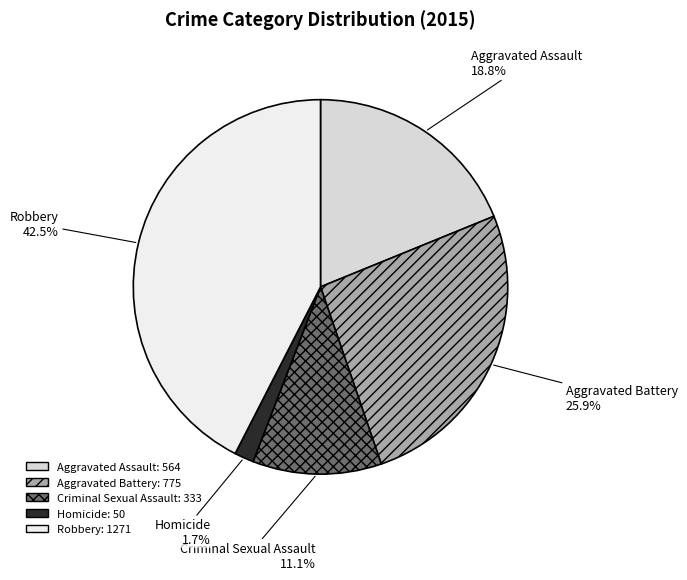

Count the number of slices in the pie.

5